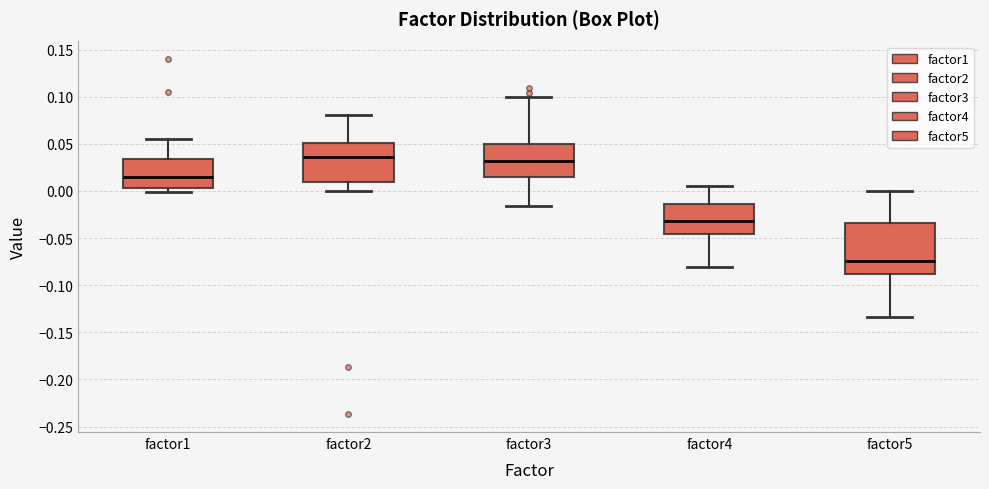

Which box has the lowest median line?

factor5